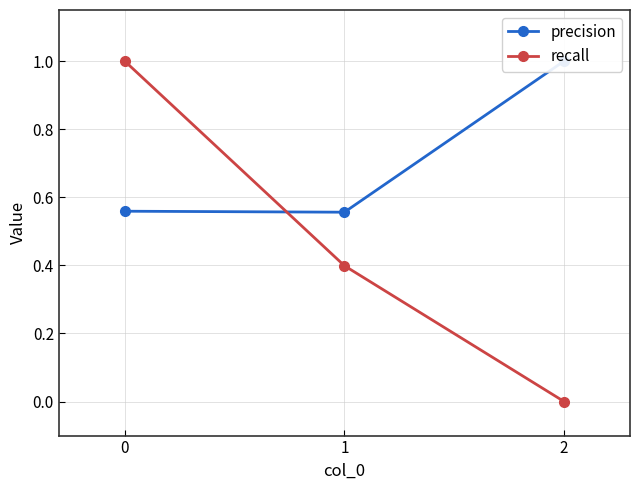

List the series in order of their peak value, lowest first.

precision, recall